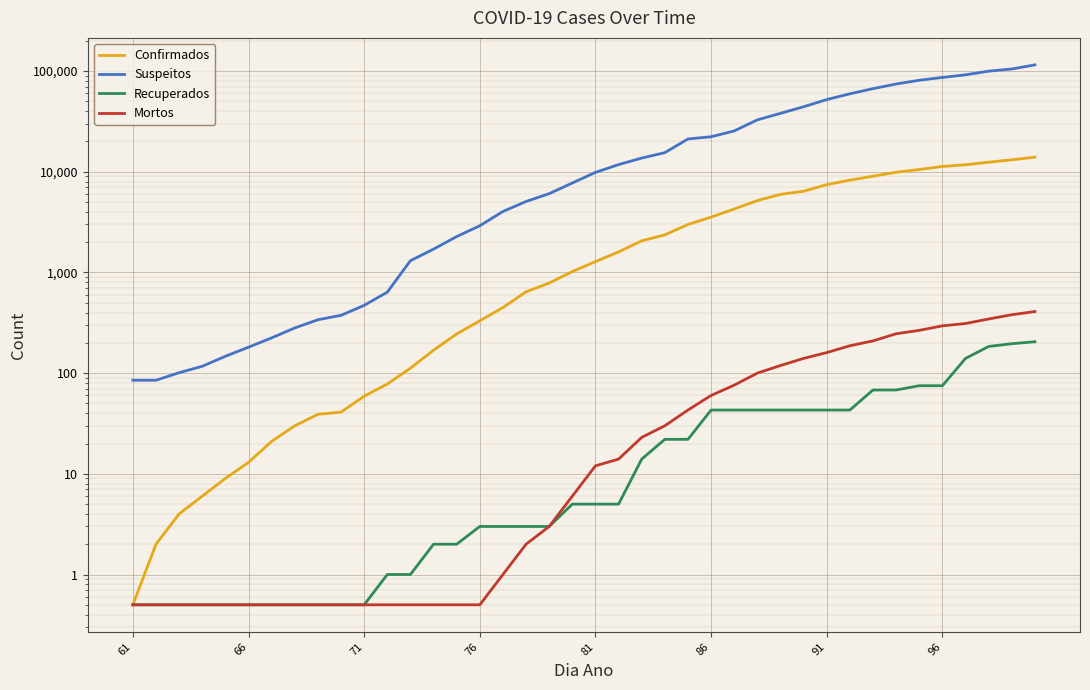

The value of Mortos at 29 is 62.4. True or false?

False